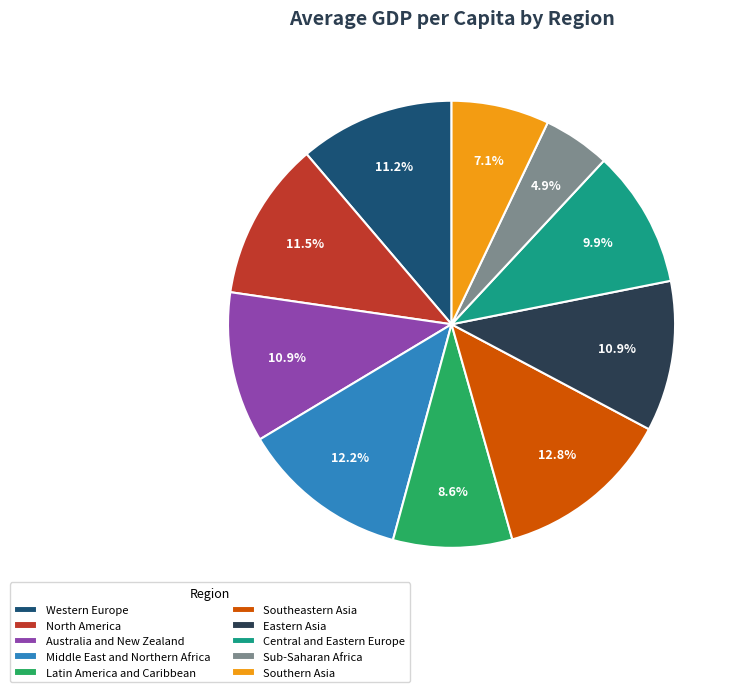

How many slices are in this pie chart?

10